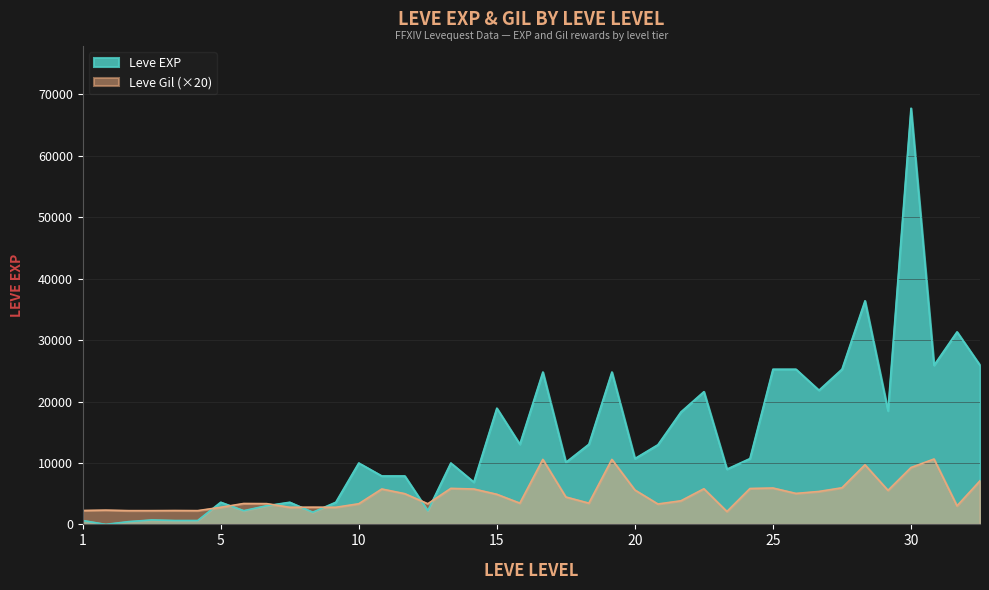

Is it true that Leve Gil equals 5600 at 20?

True